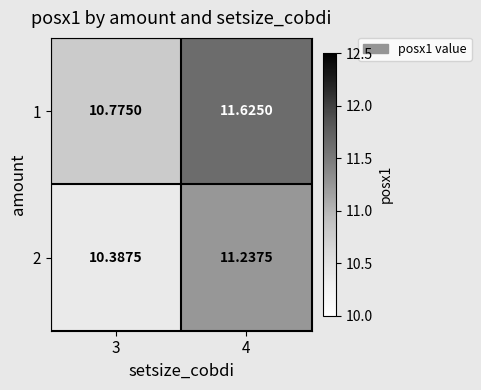

Is the value of 2 at 3 greater than the value of 1 at 4?

No